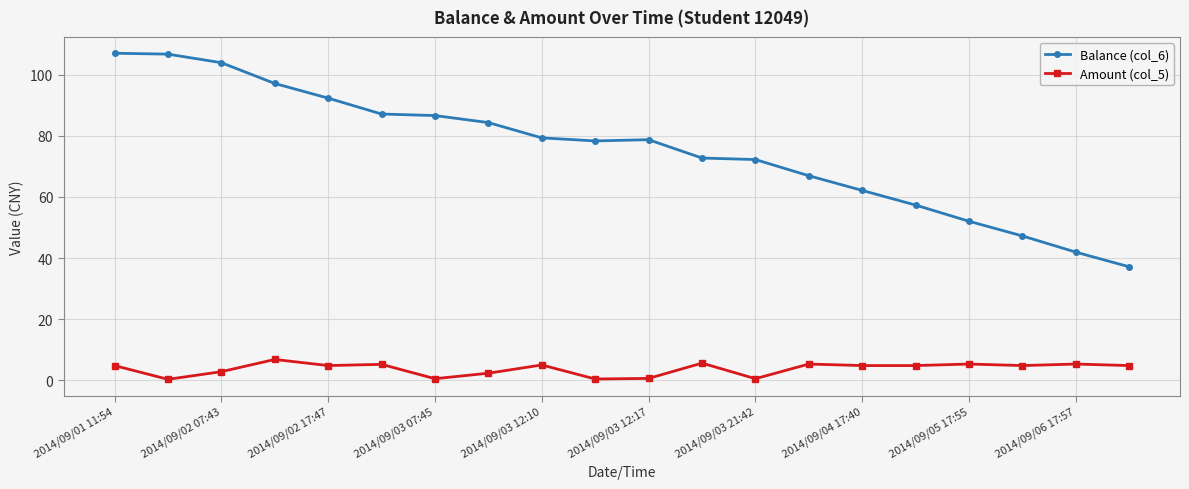

What is the value of the Balance (col_6) point at the 12th from the left?

72.7